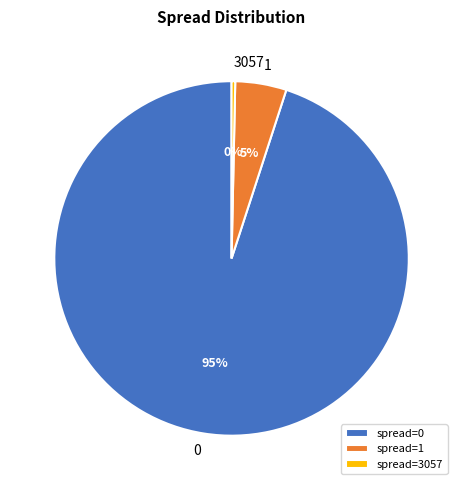

What percentage is the spread=1 slice, to the nearest percent?

5%